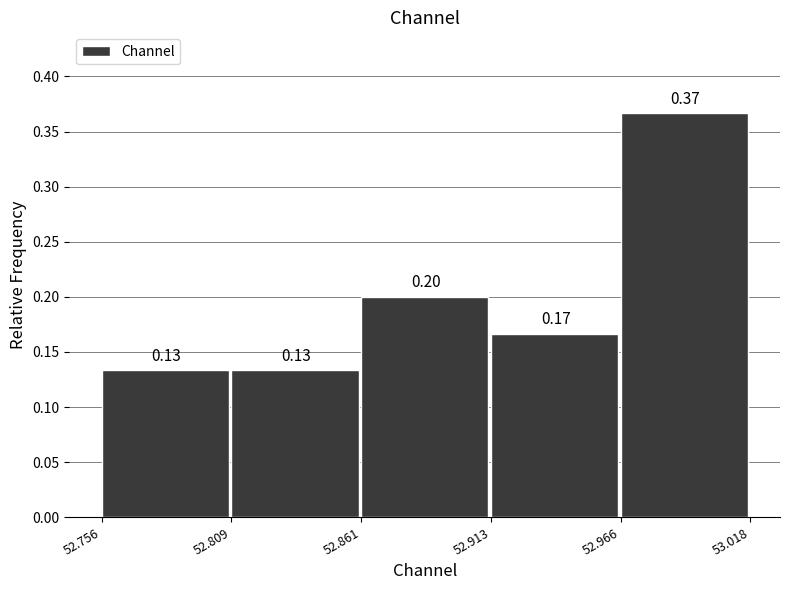

Over which range of the x-axis is the bar tallest?

52.966 to 53.018